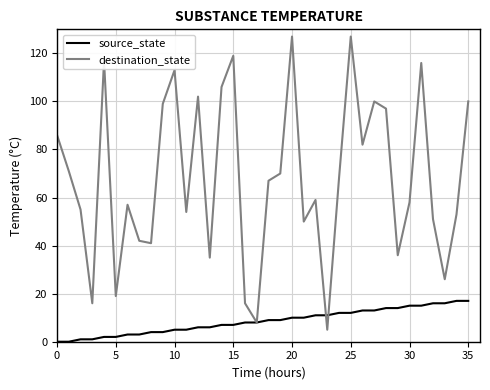

Which series has the largest total across all categories?

destination_state